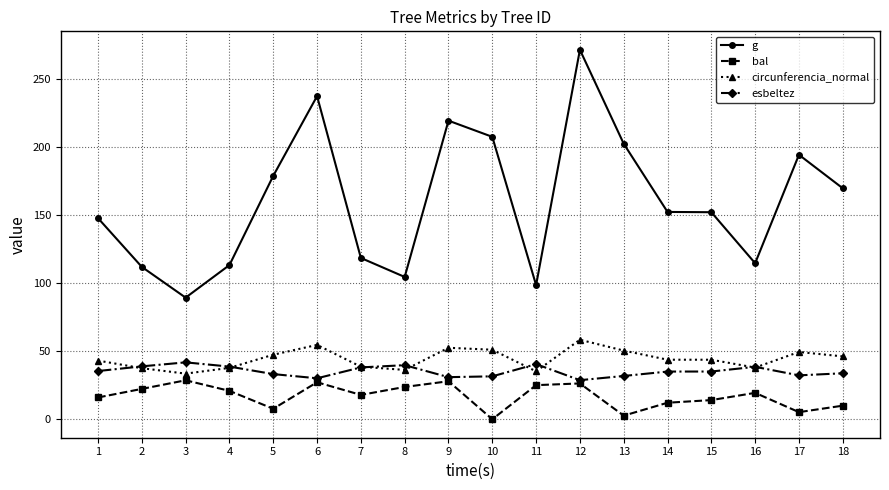

What is the spread (max minus min) of values at 7?

100.6